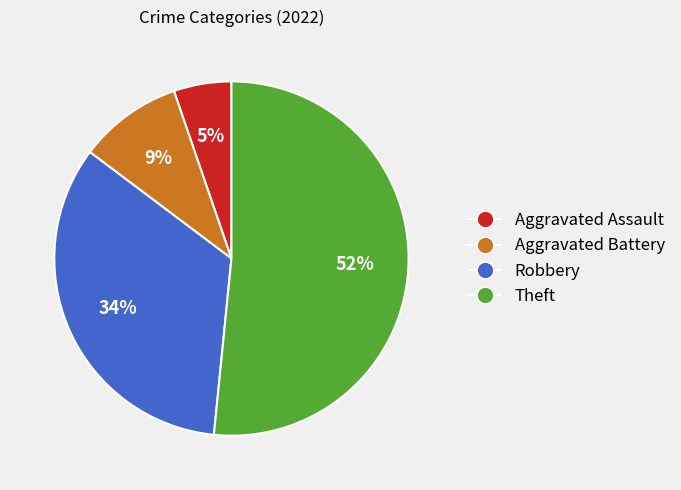

Which slice represents more than half of the pie?

Theft